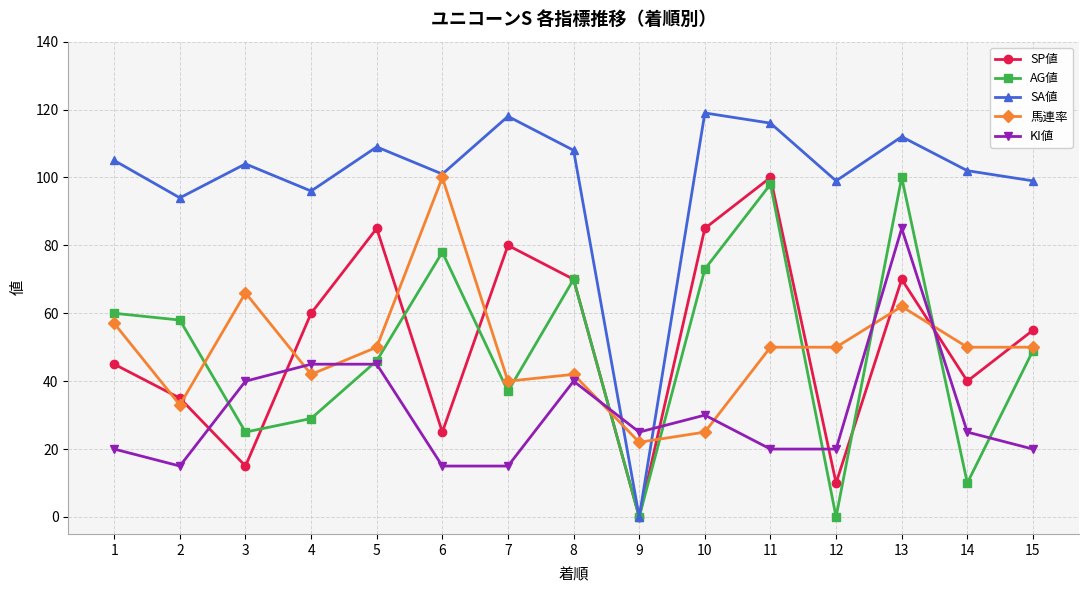

How many lines are shown in the chart?

5